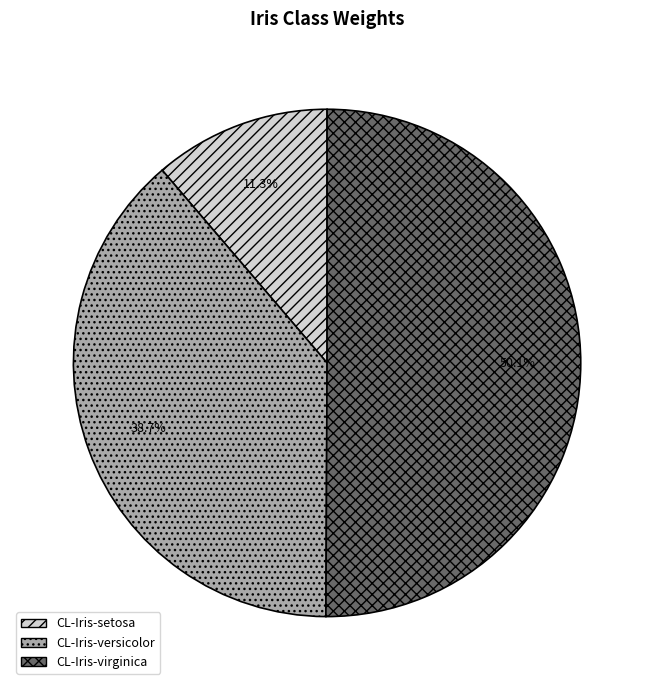

What is the smallest slice in the pie chart?

CL-Iris-setosa